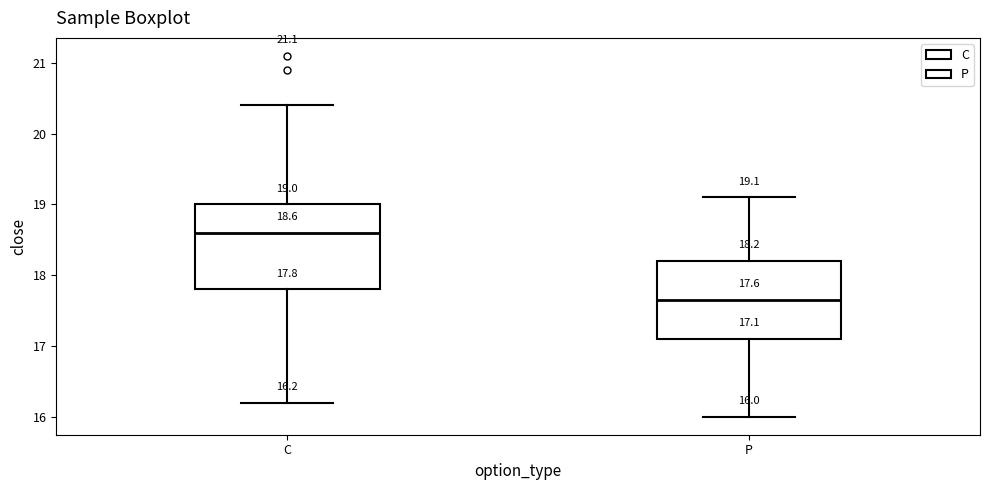

Which box's median line is the lowest?

P